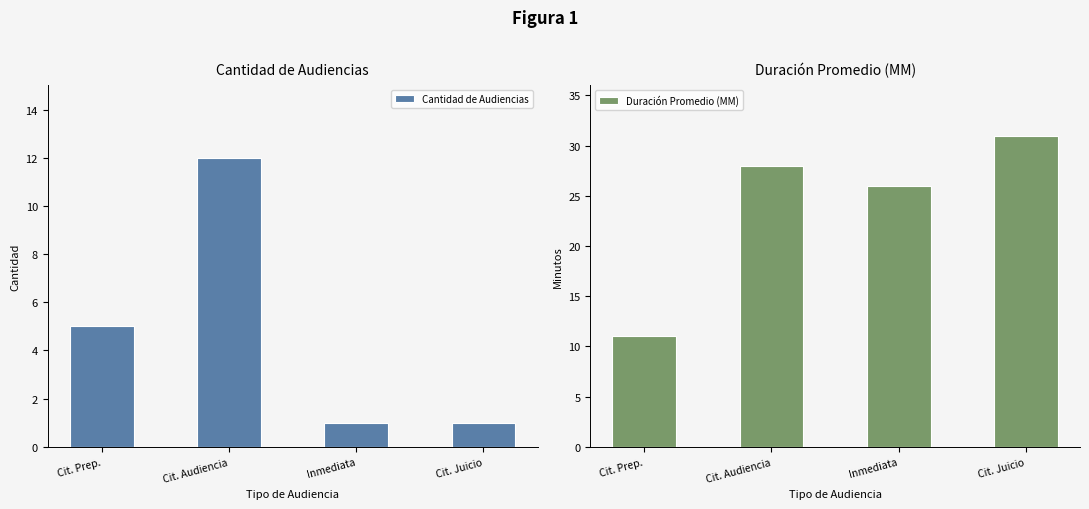

What is the minimum value shown in the chart?

1